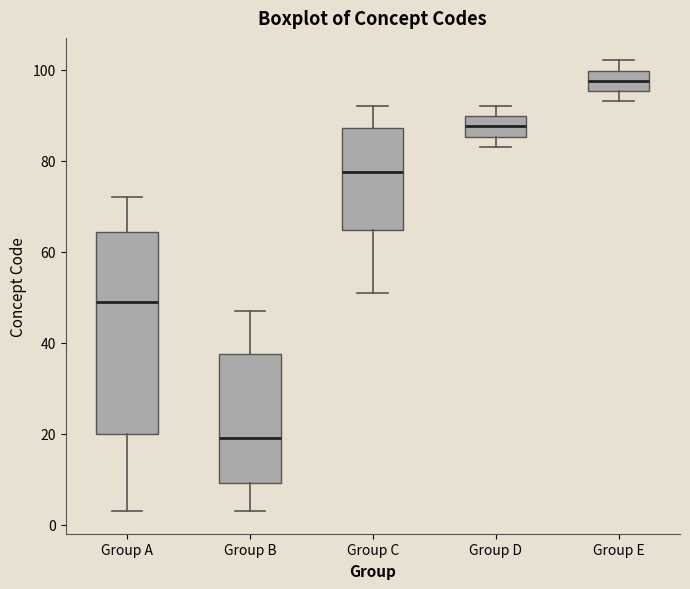

Where does the upper whisker of the box for Group D end on the y-axis? The values are not printed on the chart, so give them approximately, as read against the axis.

92